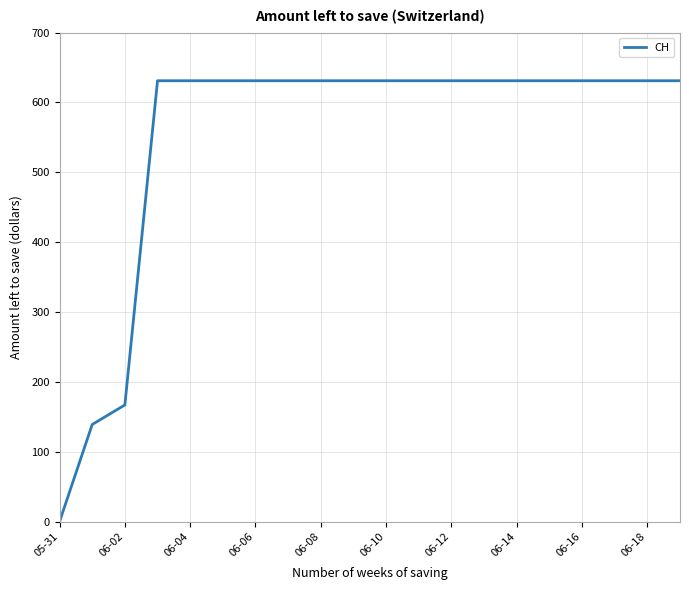

What is the maximum value shown in the chart?

631